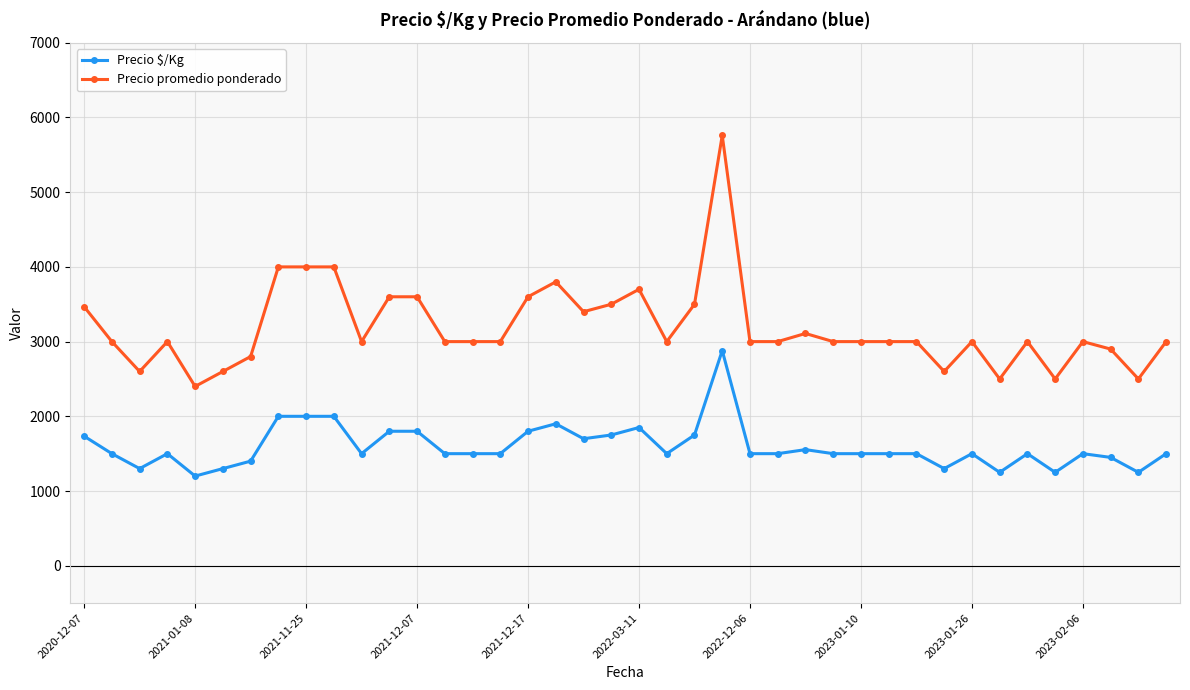

Does the chart display data point markers on the line(s)?

Yes